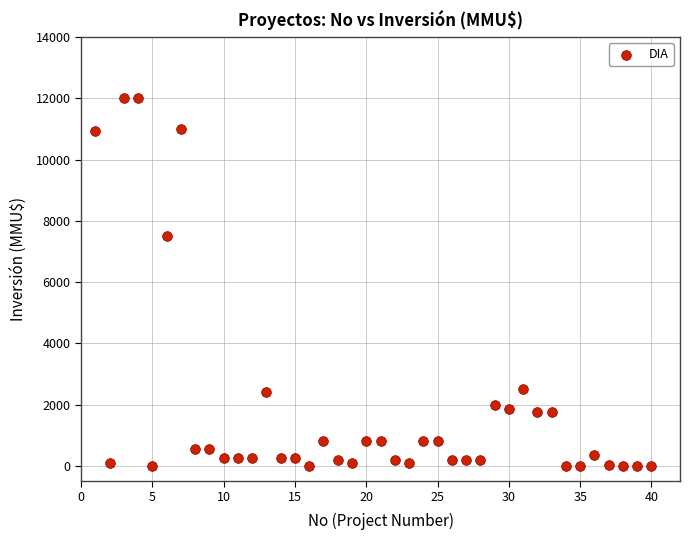

What is the range of X values (max minus min)?

39